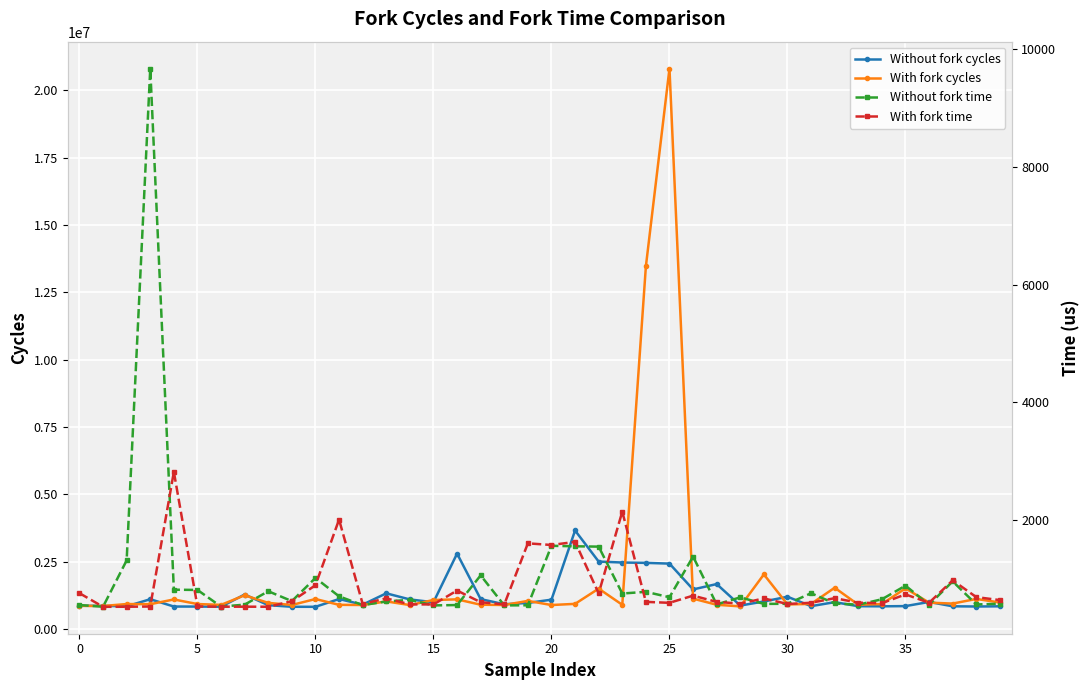

True or false: With fork cycles and With fork time intersect in this chart.

False